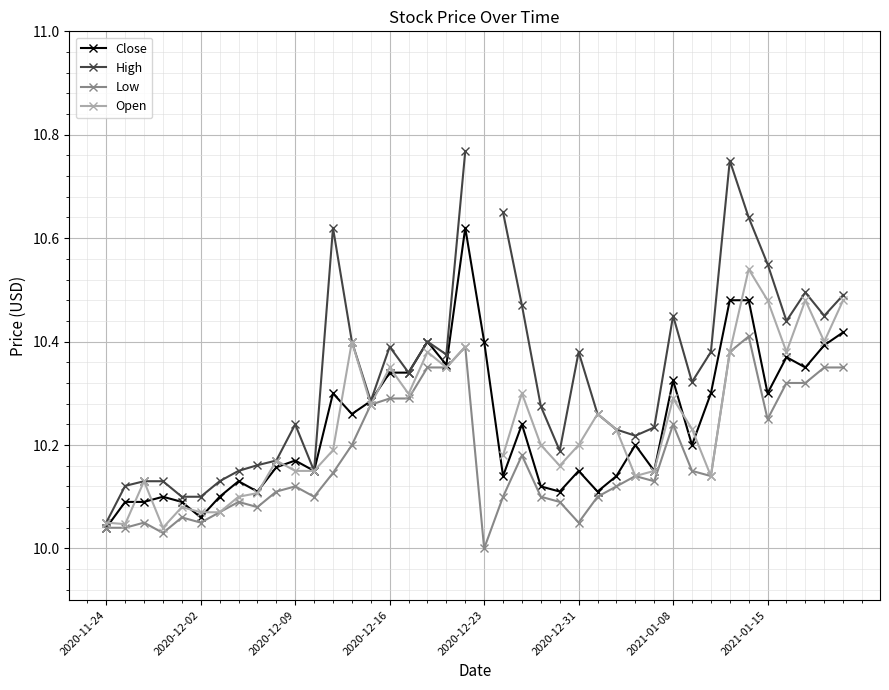

How many interior local valleys does the Low series have?

9